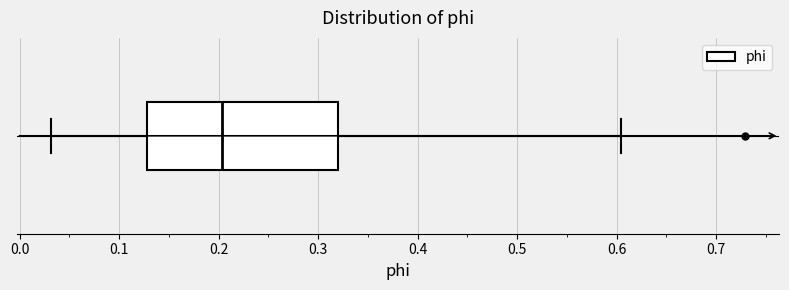

Read this box plot against the x-axis: the position of the median line, the range covered by the box, and the ends of both whiskers. The values are not printed on the chart, so give them approximately, as read against the axis.

median 0.20, box 0.13 to 0.32, whiskers 0.03 to 0.60